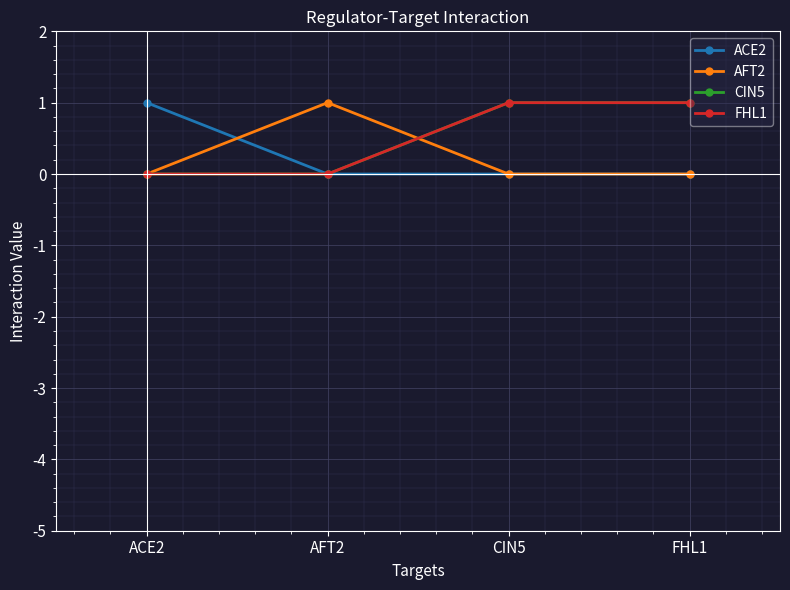

At CIN5, list the series in order from smallest to largest.

ACE2, AFT2, CIN5, FHL1